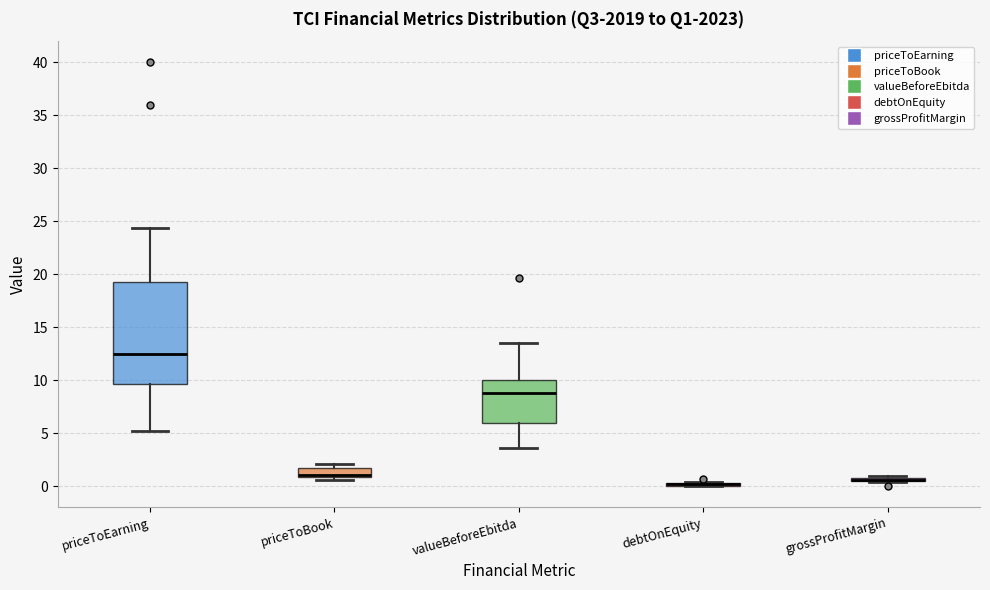

Reading left to right, transcribe this box plot: for each box, give where its median line is, the range the box spans, and where its two whiskers end, as read against the y-axis. The values are not printed on the chart, so give them approximately, as read against the axis.

priceToEarning: median 12.5, box 9.5 to 19.5, whiskers 5.0 to 24.5
priceToBook: median 1.0 (drawn on the box's lower edge), box 1.0 to 2.0, whiskers 0.5 to 2.0 (just above the box's upper edge)
valueBeforeEbitda: median 9.0, box 6.0 to 10.0, whiskers 3.5 to 13.5
debtOnEquity: box collapsed to a line at 0.0, whiskers 0.0 to 0.5
grossProfitMargin: box collapsed to a line at 0.5, whiskers 0.5 to 1.0